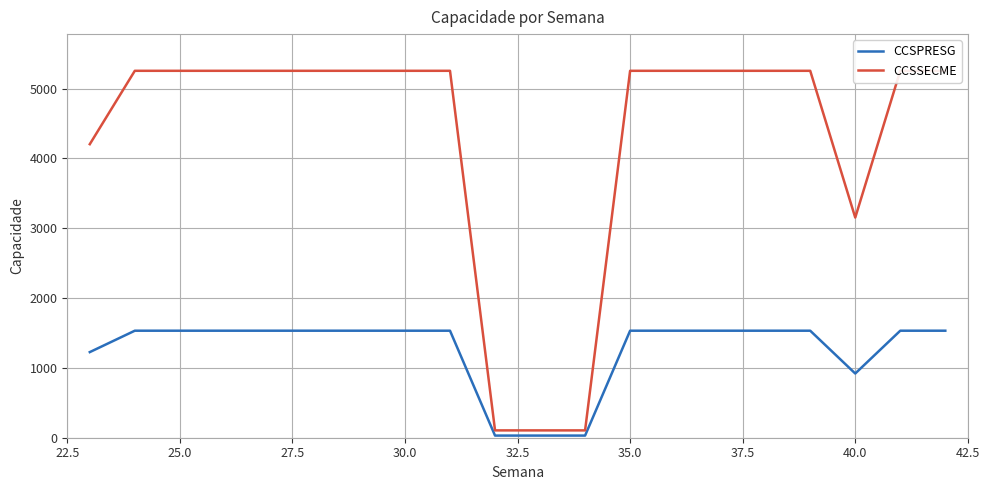

True or false: CCSPRESG and CCSSECME intersect in this chart.

False